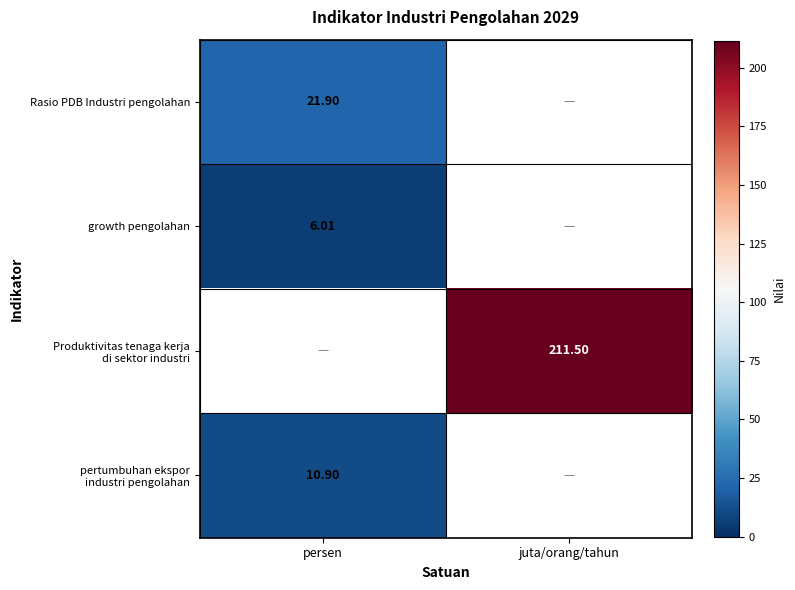

What is the approximate value of pertumbuhan ekspor industri pengolahan at persen?

10.9